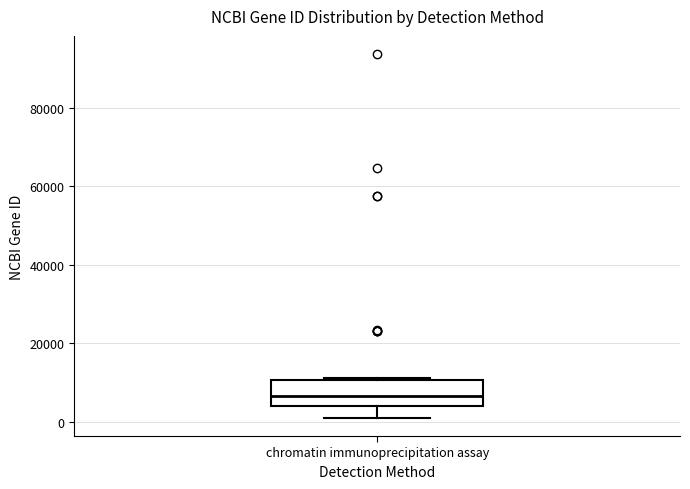

Transcribe this box plot: give where the median line is, the range the box spans, and where the two whiskers end, as read against the y-axis. The values are not printed on the chart, so give them approximately, as read against the axis.

median 6000, box 4000 to 10000, whiskers 2000 to 12000